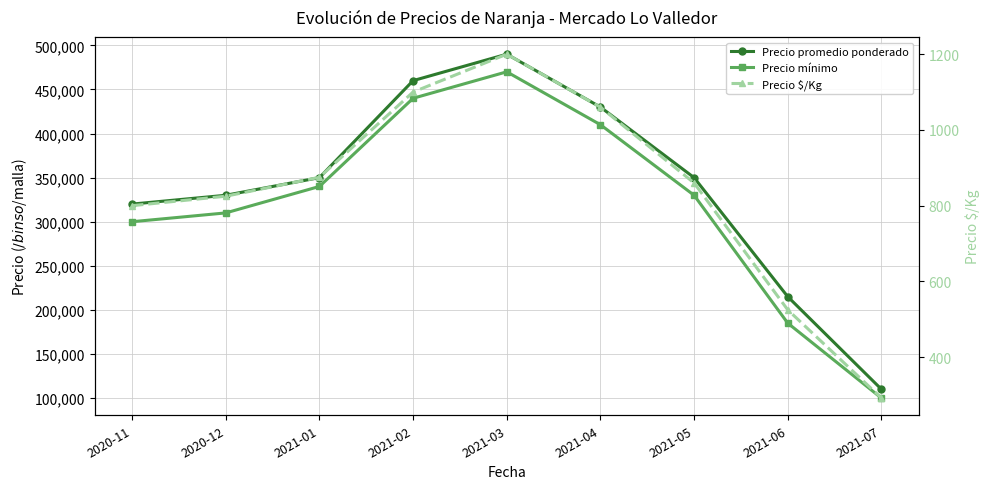

True or false: Precio $/Kg has more than 2 interior local peaks.

False